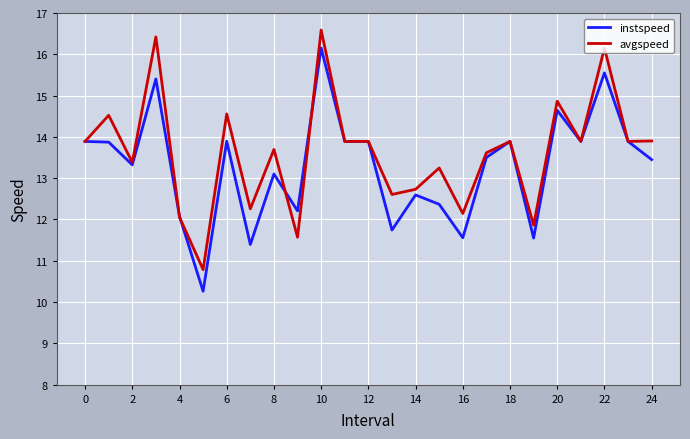

What is the greatest value displayed?

16.6